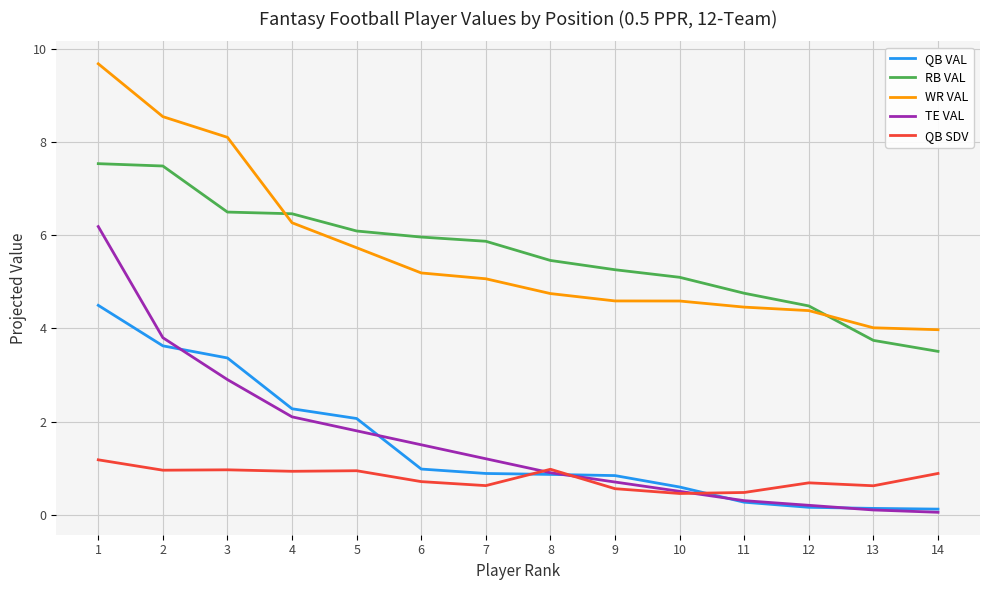

What is the total value across all series at 8?

12.9